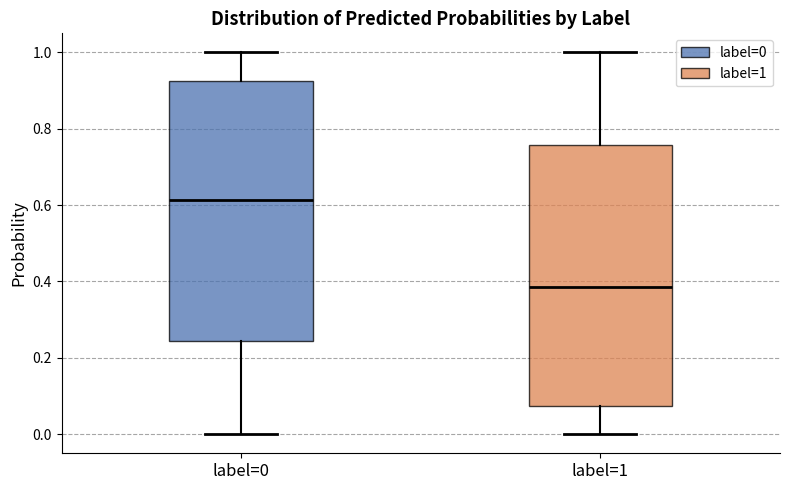

Where does the lower whisker of the box for label=1 end on the y-axis? The values are not printed on the chart, so give them approximately, as read against the axis.

0.00